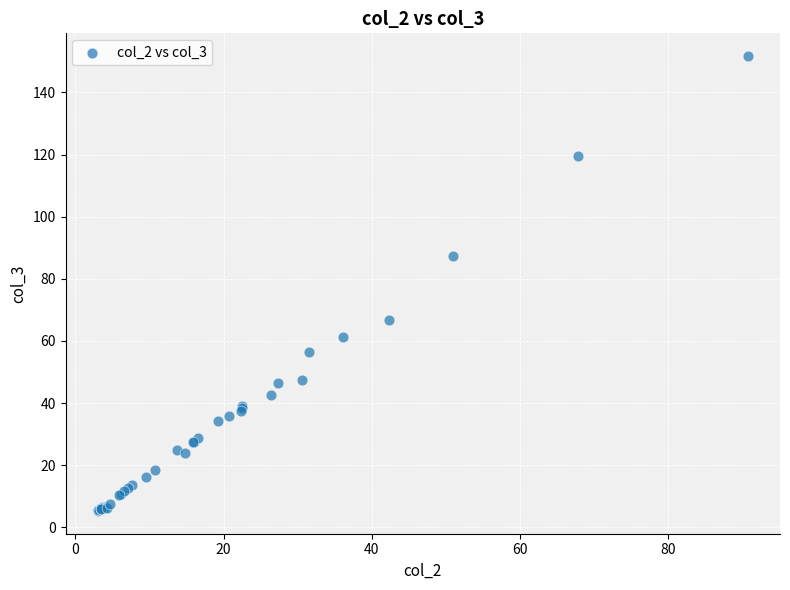

What Y value in the scatter plot is closest to 78?

87.3